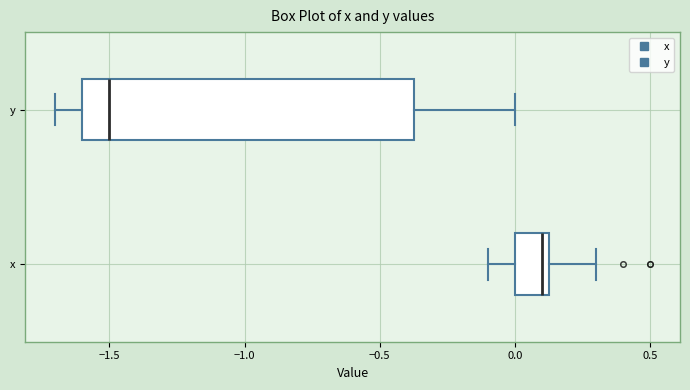

Reading bottom to top, read every box against the x-axis: the position of its median line, the range the box covers, and the ends of its whiskers. The values are not printed on the chart, so give them approximately, as read against the axis.

x: median 0.10, box 0.00 to 0.15, whiskers -0.10 to 0.30
y: median -1.50, box -1.60 to -0.35, whiskers -1.70 to 0.00